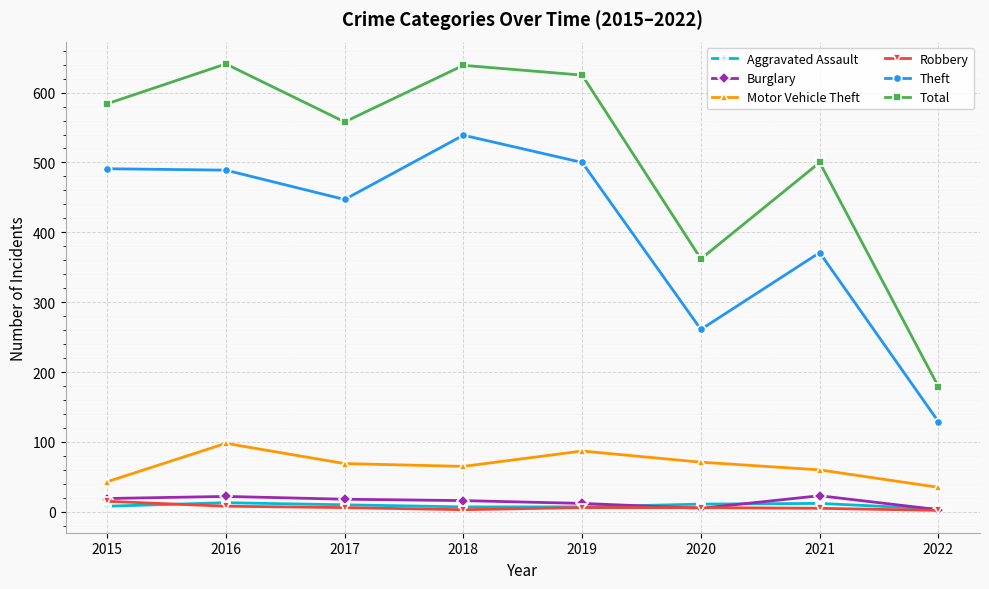

Read the Motor Vehicle Theft value at 2017, to the nearest 5.

70